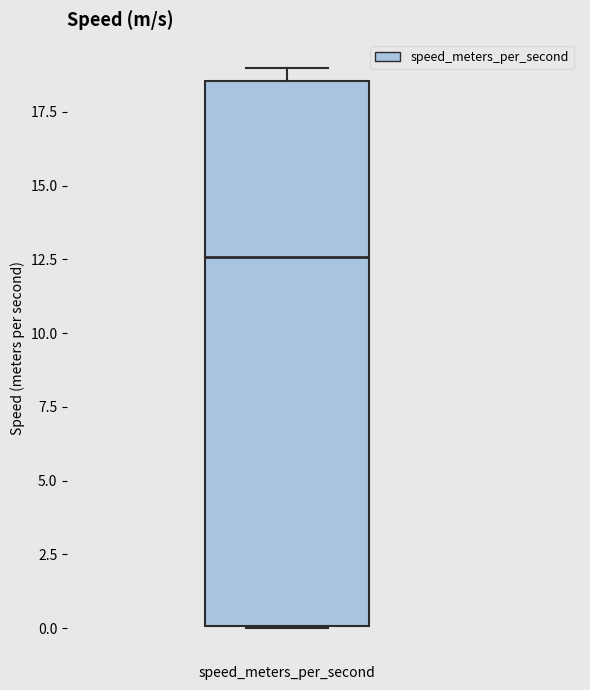

Where does the median line of the box for speed_meters_per_second sit on the y-axis? The values are not printed on the chart, so give them approximately, as read against the axis.

12.5